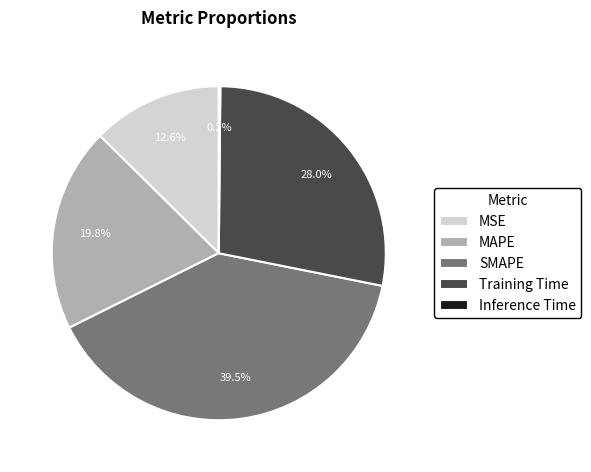

Which slice is the largest?

SMAPE